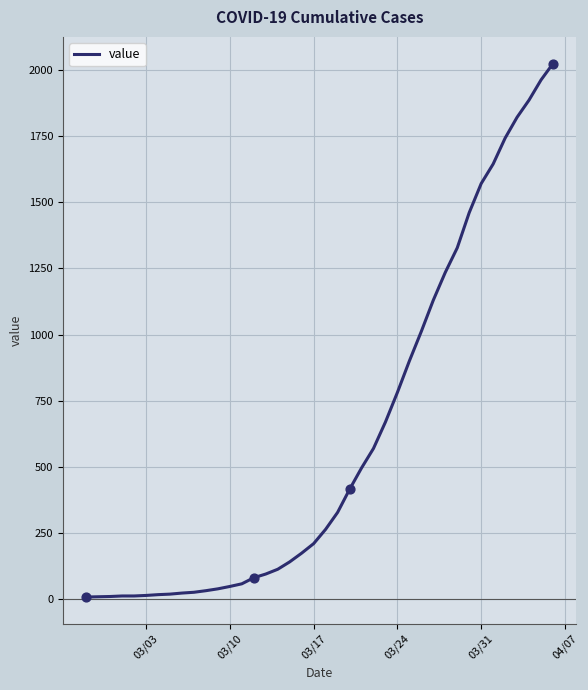

What is the greatest value displayed?

2025